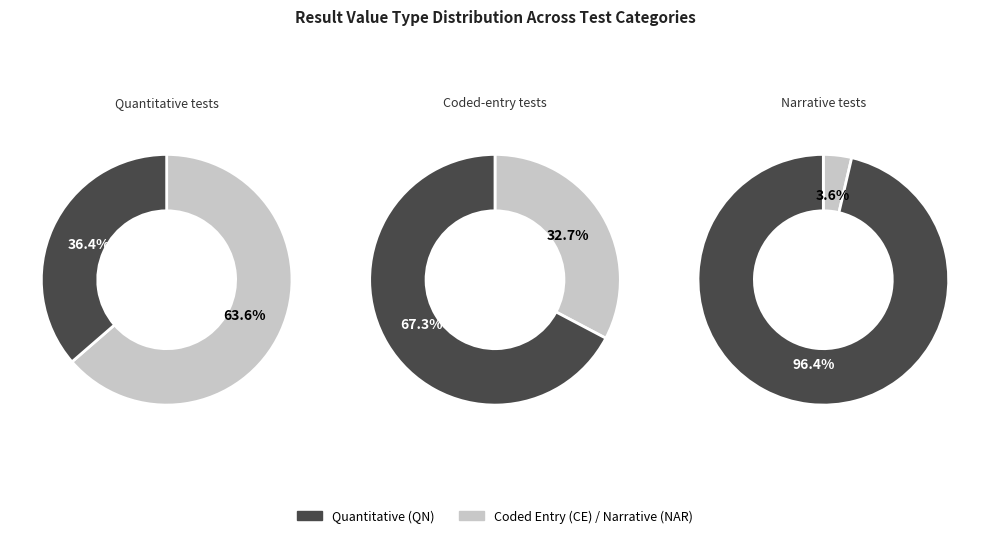

To the nearest percent, what portion does CE represent?

33%